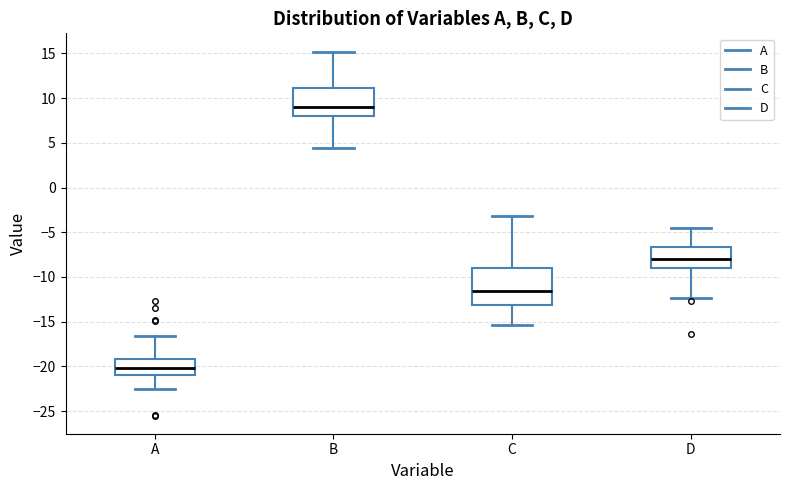

Where is the upper edge of the box for C on the y-axis? The values are not printed on the chart, so give them approximately, as read against the axis.

-9.0